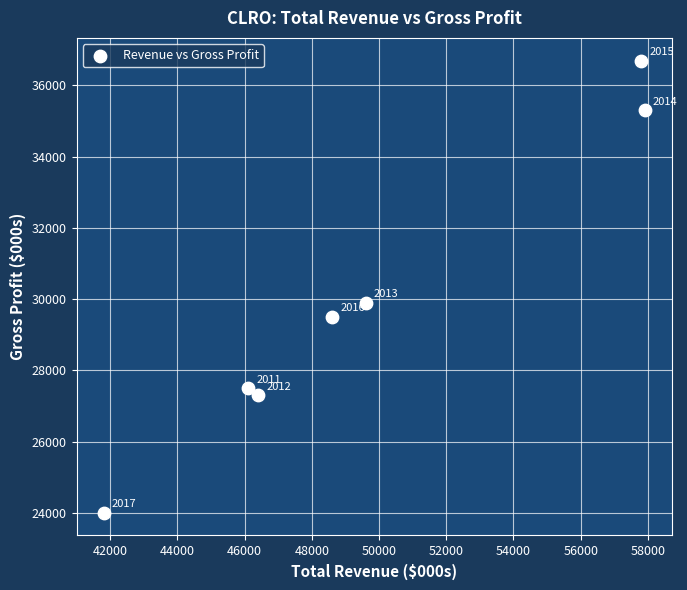

What Y value in the scatter plot is closest to 30350?

29900